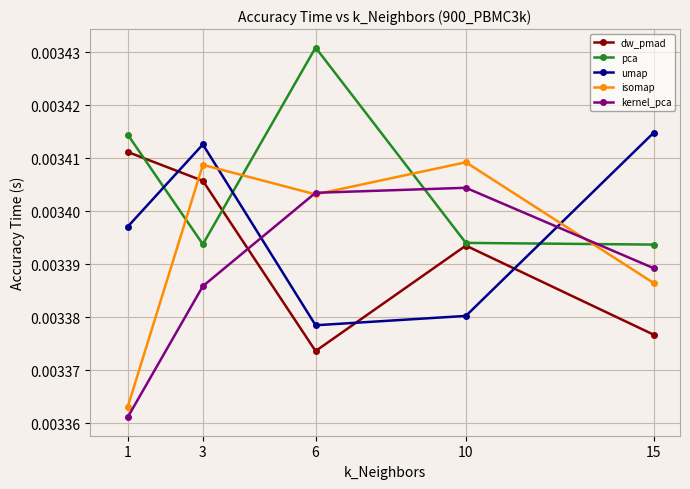

Where is the first local maximum for dw_pmad?

10